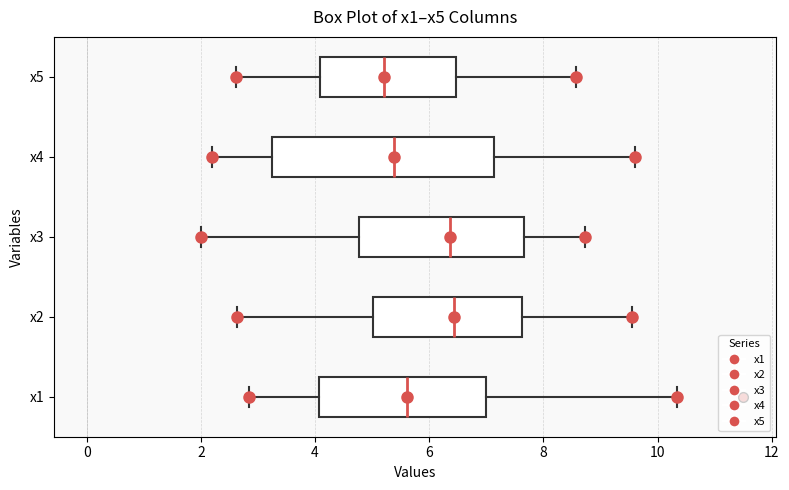

Where does the median line of the box for x4 sit on the x-axis? The values are not printed on the chart, so give them approximately, as read against the axis.

5.4